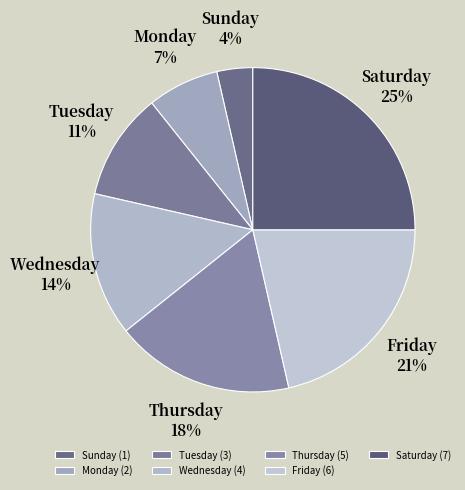

What percentage is the Sunday slice, to the nearest percent?

4%